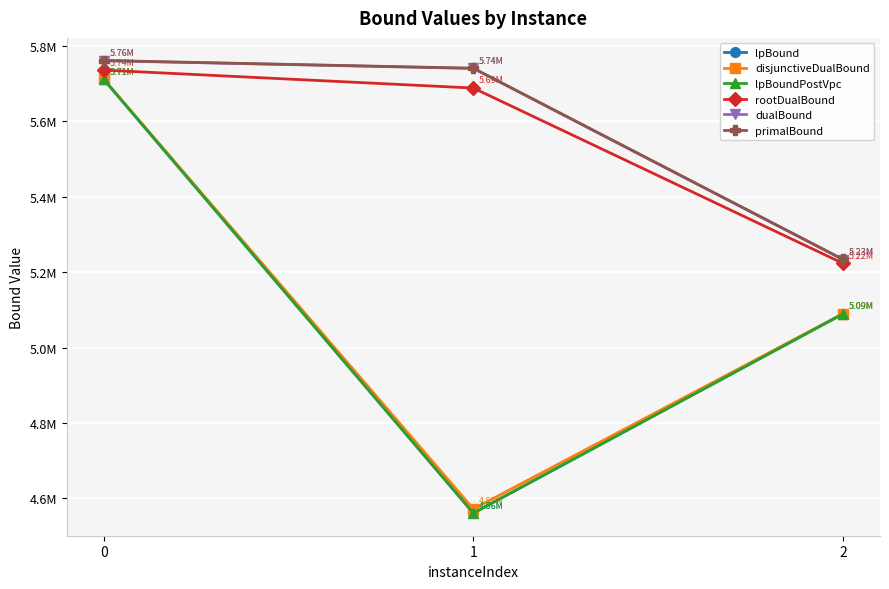

What is the difference between the disjunctiveDualBound values at 2 and 0?

621911.5